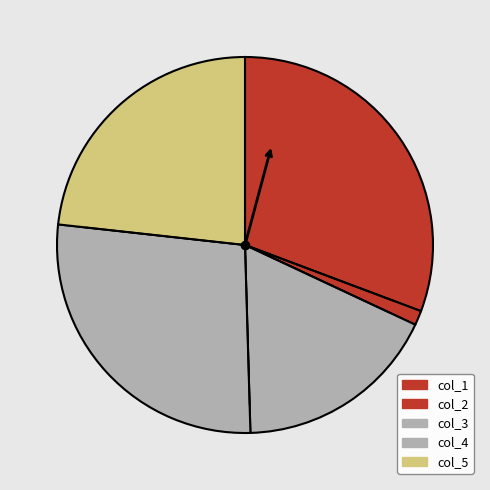

Does col_2 account for over 50% of the chart?

No